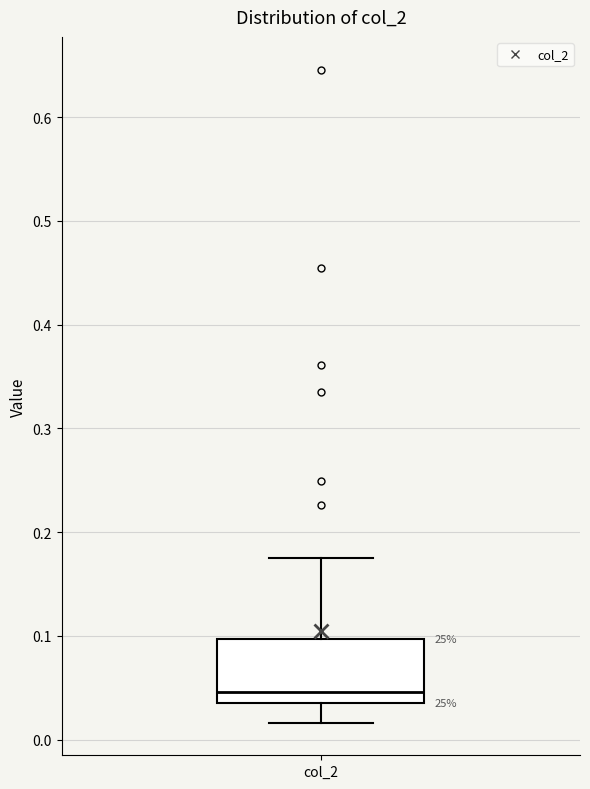

Where is the lower edge of the box for col_2 on the y-axis? The values are not printed on the chart, so give them approximately, as read against the axis.

0.04